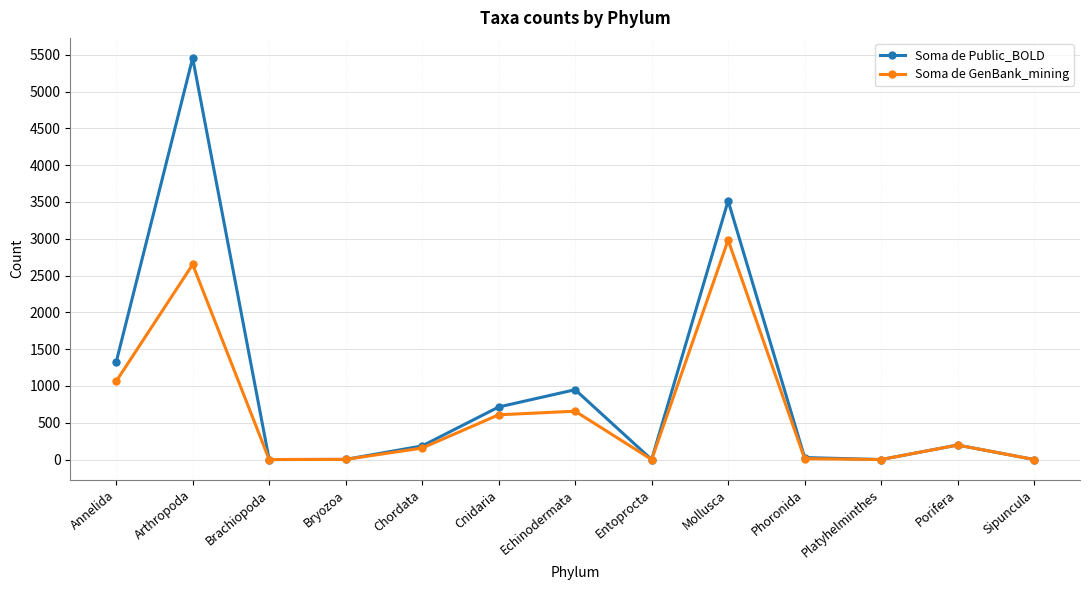

Is the value of Soma de Public_BOLD at Brachiopoda greater than the value of Soma de GenBank_mining at Chordata?

No